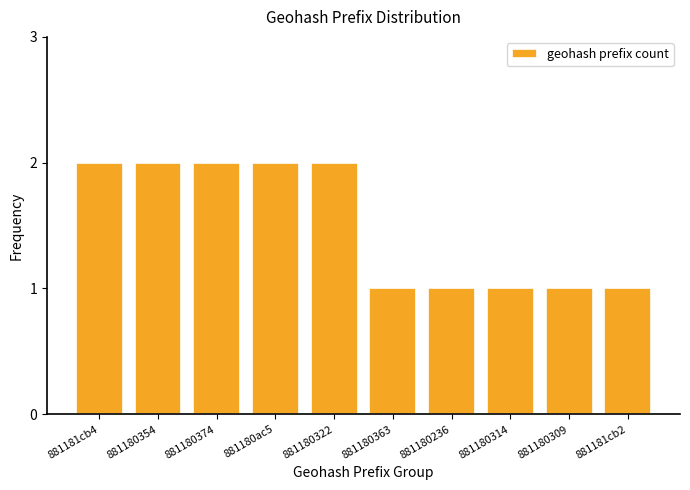

Reading right to left, transcribe all the data shown in this chart.

881181cb2=1	881180309=1	881180314=1	881180236=1	881180363=1	881180322=2	881180ac5=2	881180374=2	881180354=2	881181cb4=2